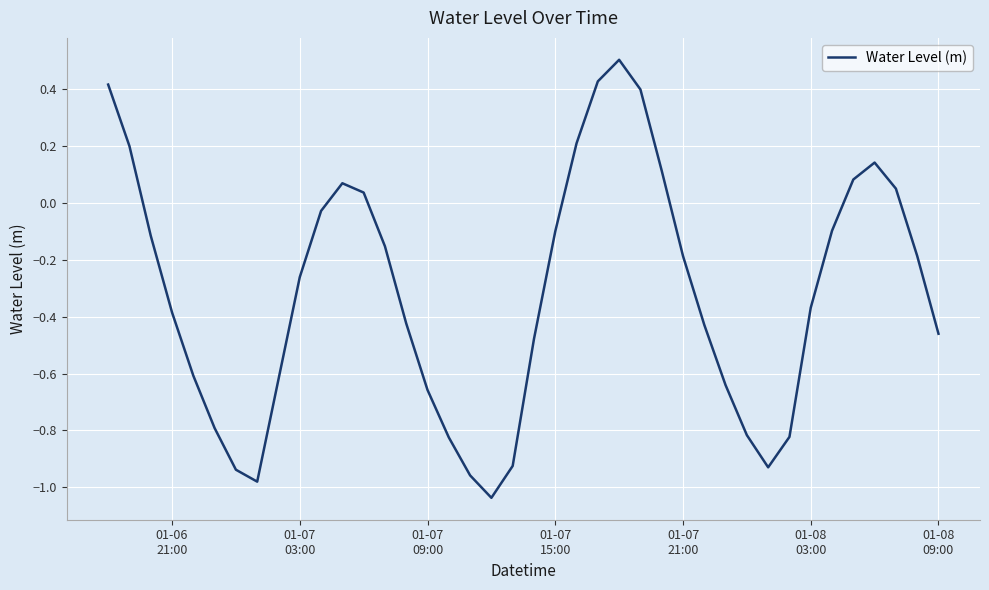

What is the difference between the maximum and minimum values?

1.5